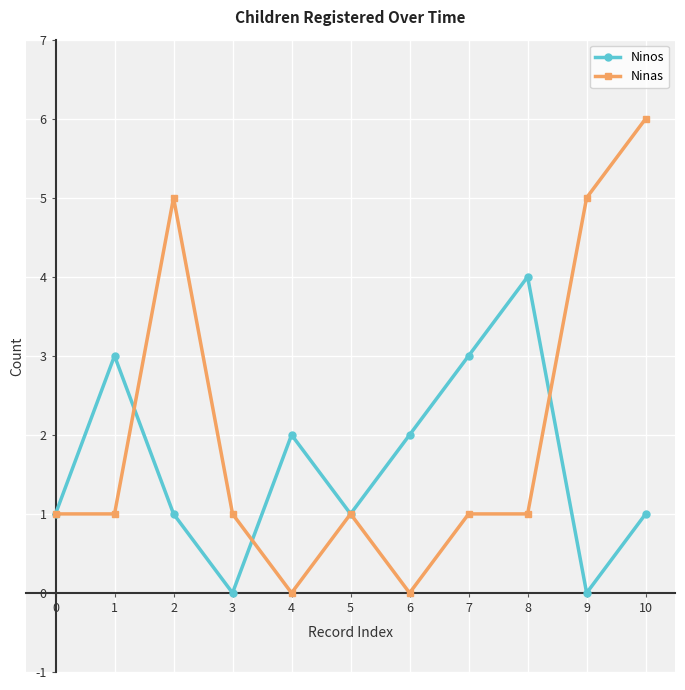

At which category does Ninas reach its first local peak?

2